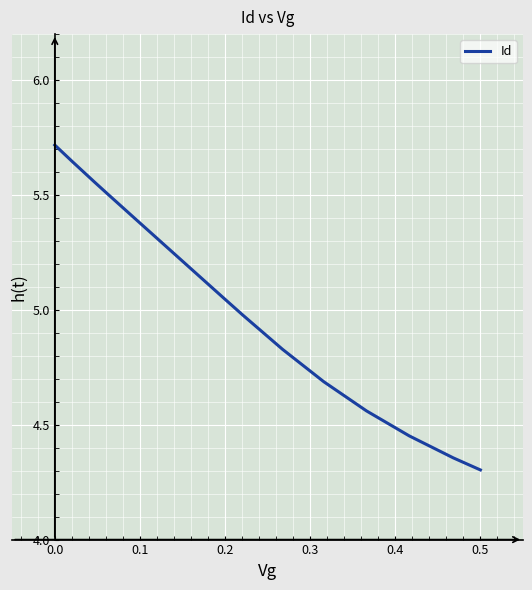

What is the difference between the maximum and minimum values?

1.4